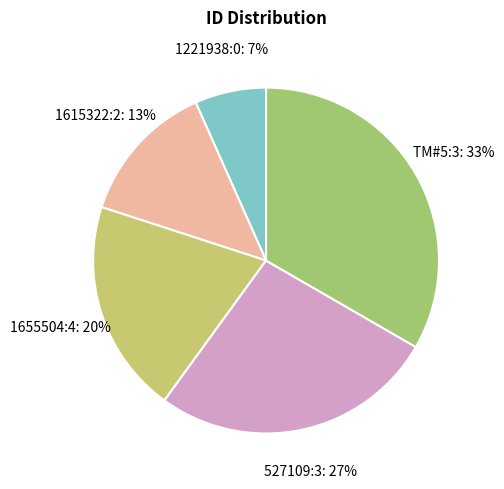

How many slices are in this pie chart?

5